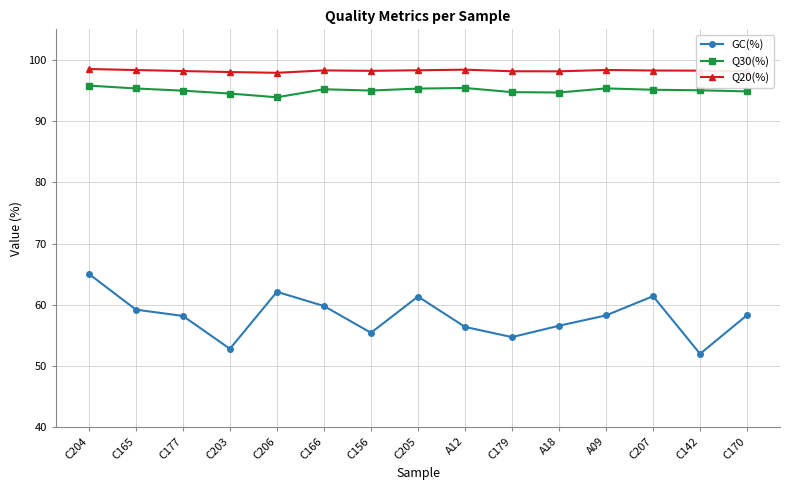

True or false: Q30(%) and GC(%) intersect in this chart.

False